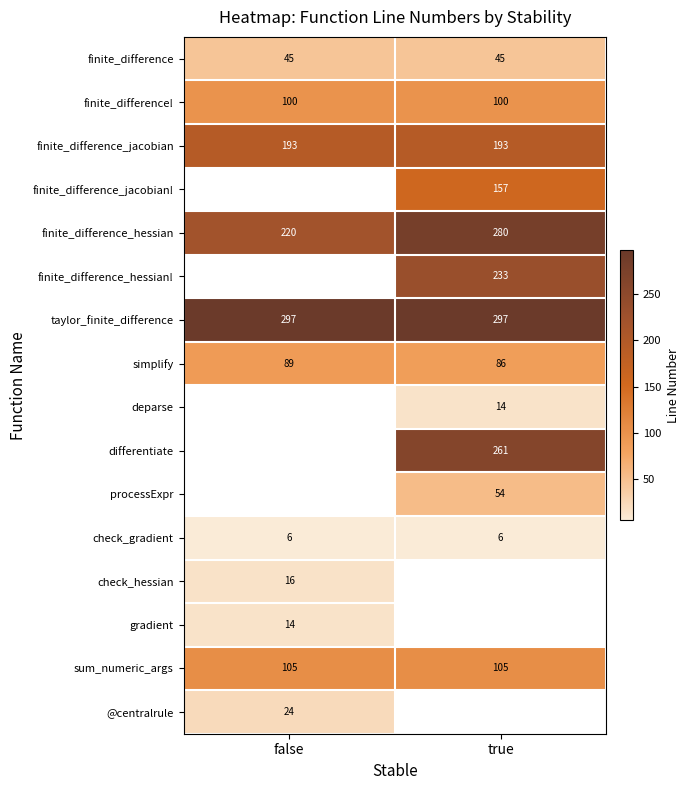

What is the average value of the simplify series?

88